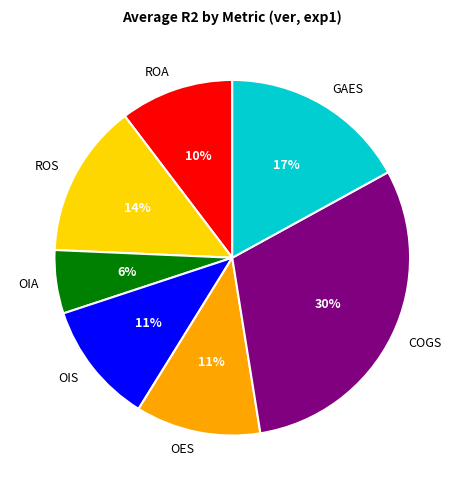

How many segments does this pie chart have?

7